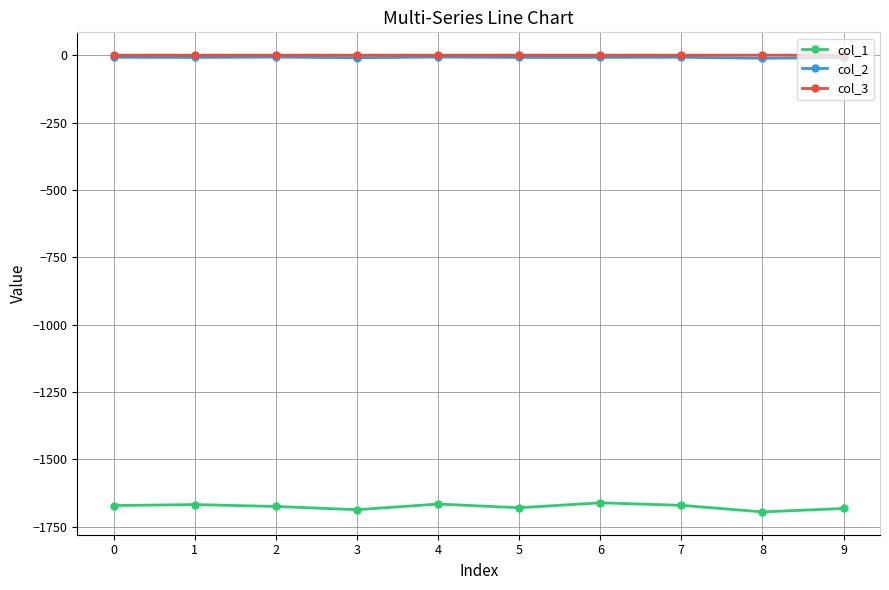

True or false: col_3 has more than 0 points higher than both neighbors.

True